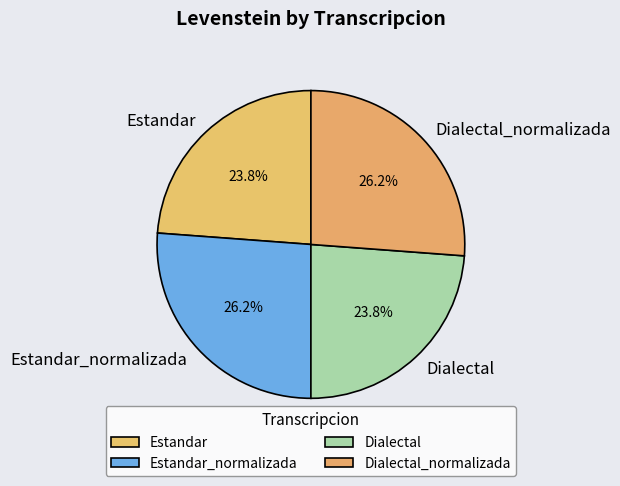

To the nearest percent, what is the average slice percentage?

25%